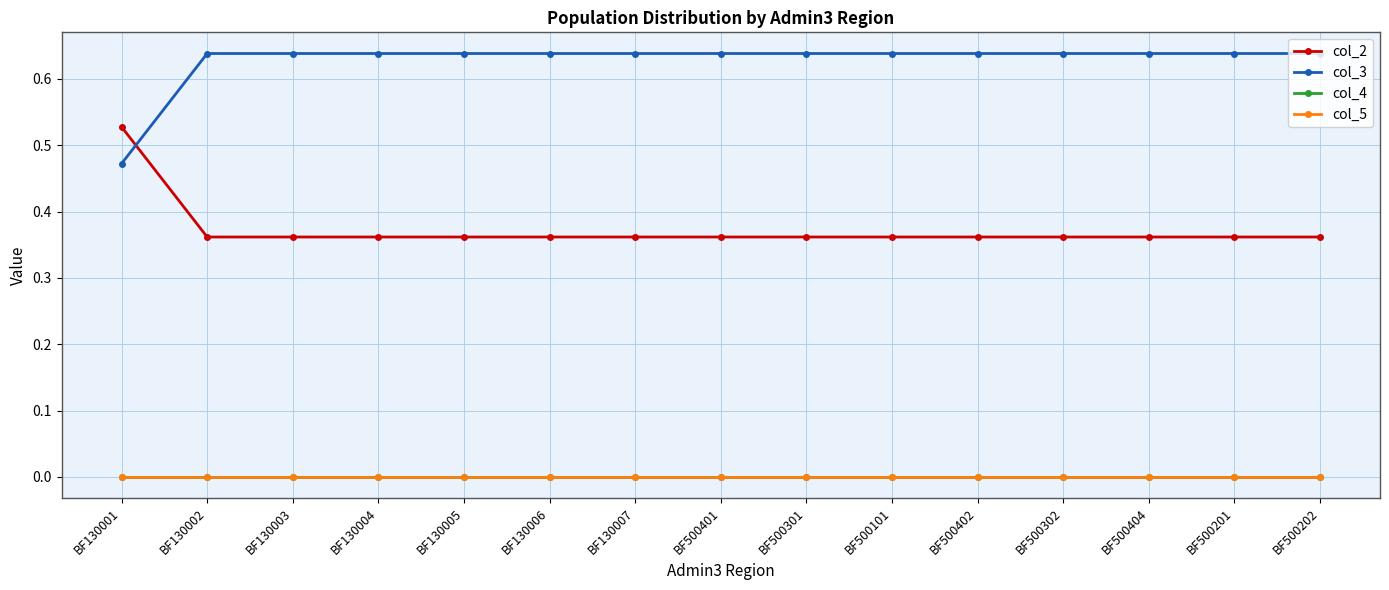

Which series has the largest range (max minus min)?

col_2